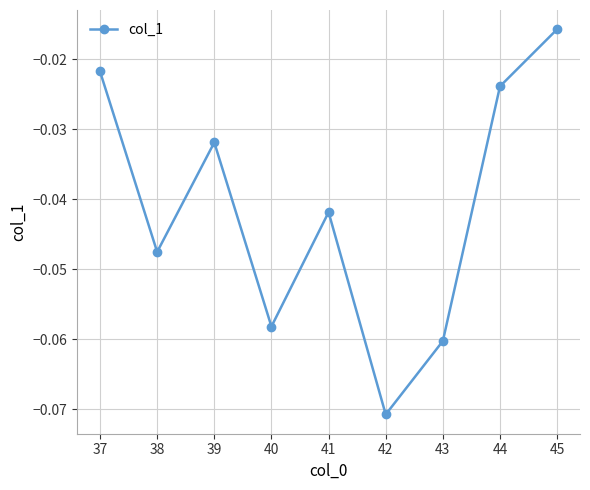

Rank the categories by value from highest to lowest.

45, 37, 44, 39, 41, 38, 40, 43, 42